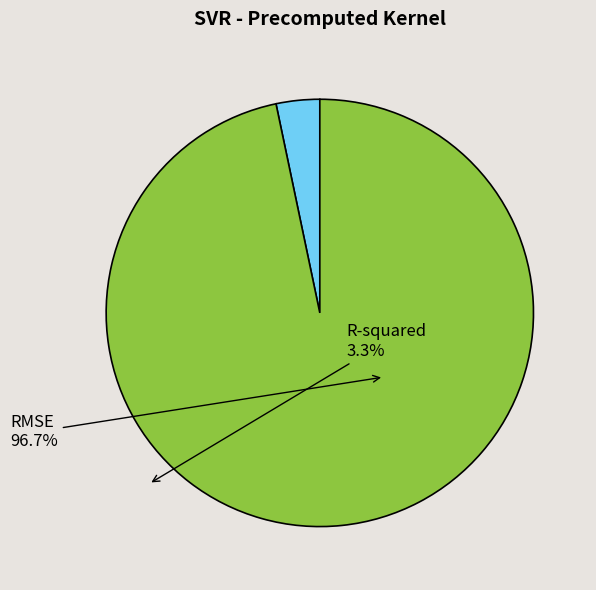

Do R-squared and RMSE together represent more than half of the pie?

Yes